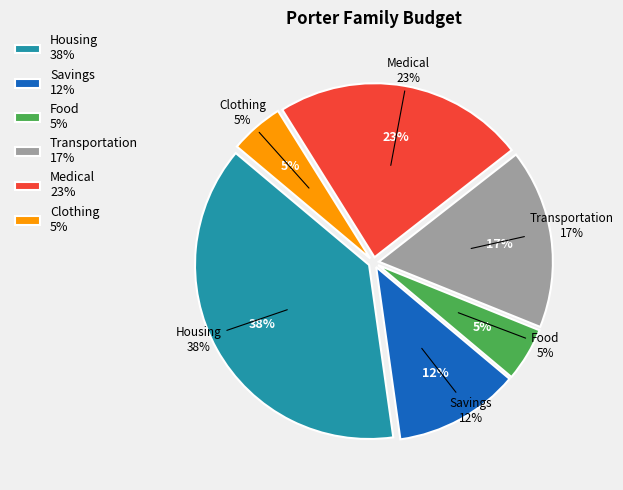

Does 2 represent more than half of the total?

No